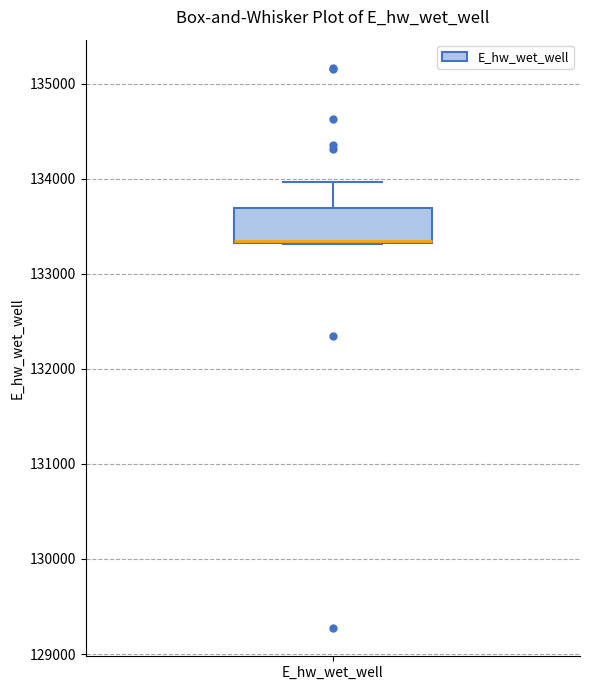

Transcribe this box plot: give where the median line is, the range the box spans, and where the two whiskers end, as read against the y-axis. The values are not printed on the chart, so give them approximately, as read against the axis.

median 133300 (drawn on the box's lower edge), box 133300 to 133700, whiskers 133300 to 134000